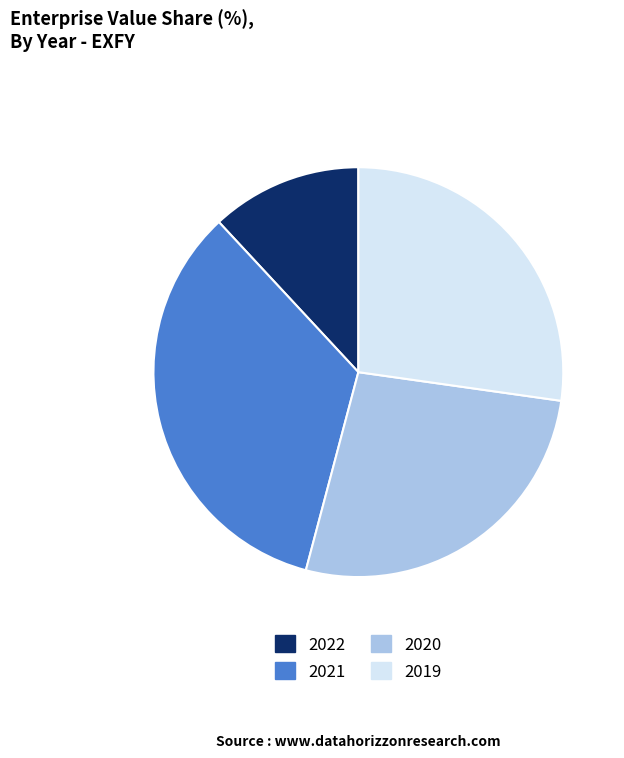

True or false: 2019 accounts for 20% of the total.

False